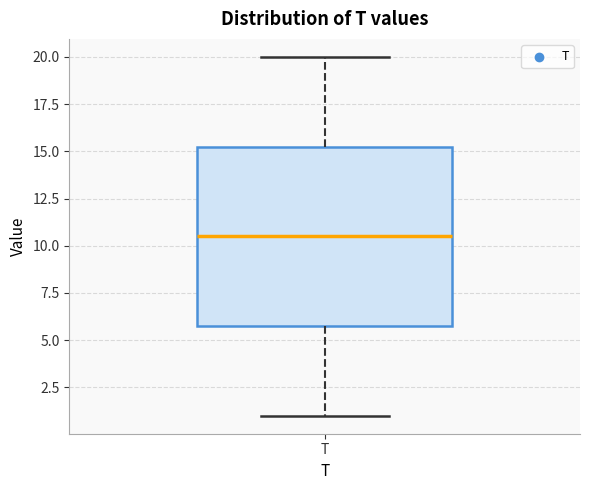

Where does the median line of the box for T sit on the y-axis? The values are not printed on the chart, so give them approximately, as read against the axis.

10.5